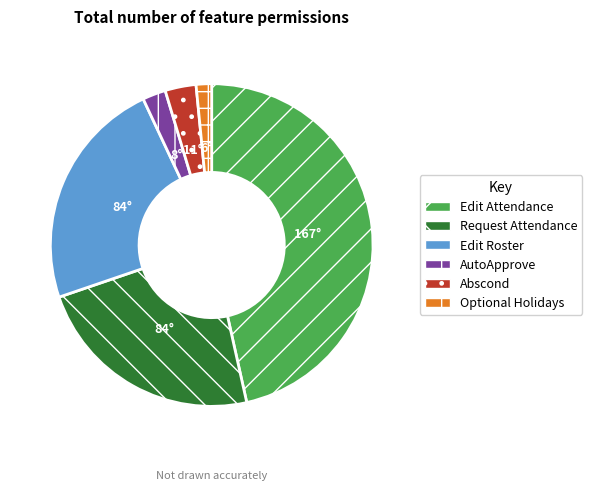

Does Abscond account for over 50% of the chart?

No